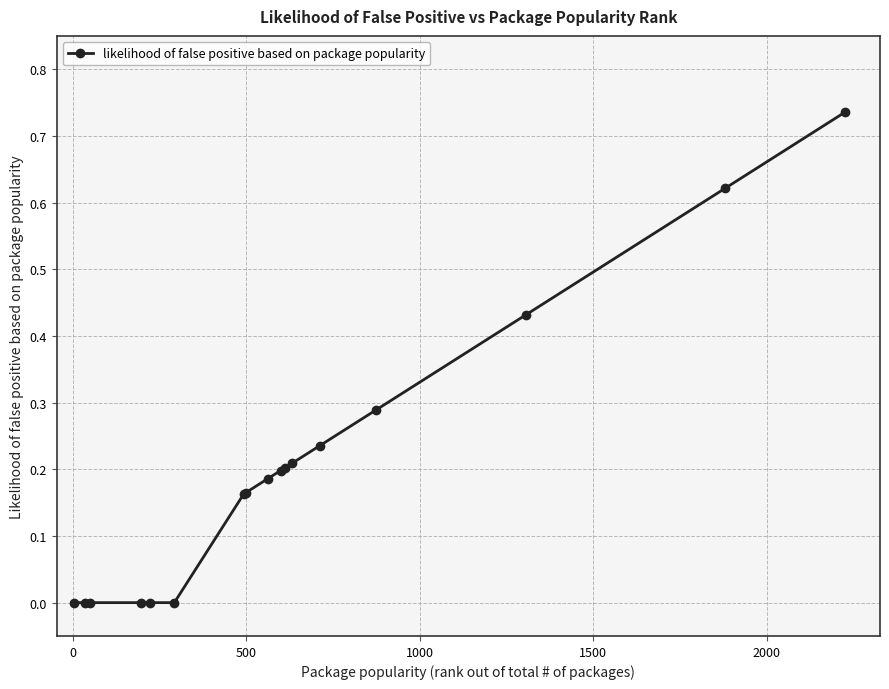

What is the sum of all values?

3.4